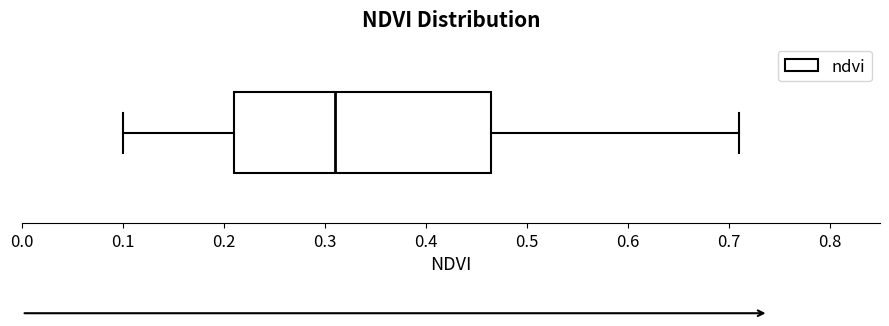

Transcribe this box plot: give where the median line is, the range the box spans, and where the two whiskers end, as read against the x-axis. The values are not printed on the chart, so give them approximately, as read against the axis.

median 0.31, box 0.21 to 0.47, whiskers 0.10 to 0.71